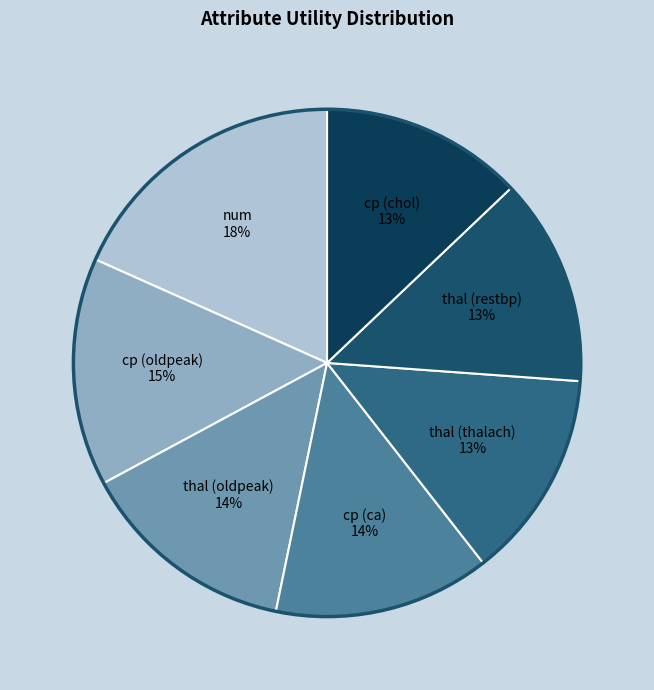

Is the sum of cp (oldpeak) and num greater than half?

No